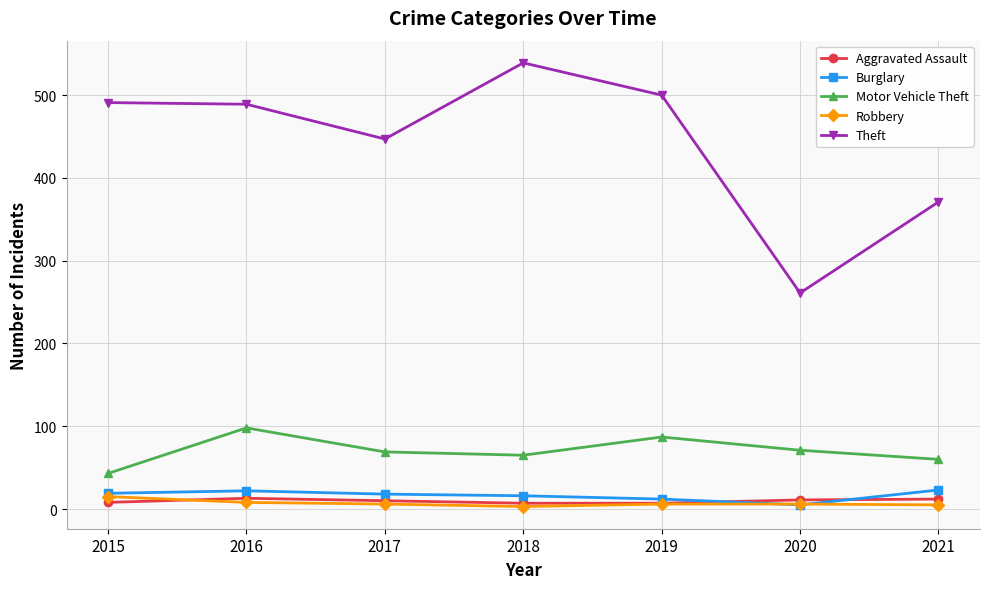

What is the value of the Robbery point at the 3rd from the left?

6